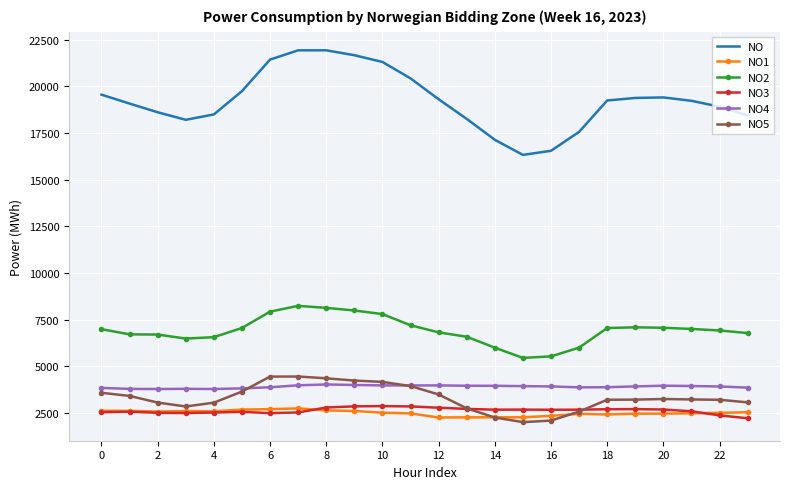

True or false: NO4 and NO3 intersect in this chart.

False